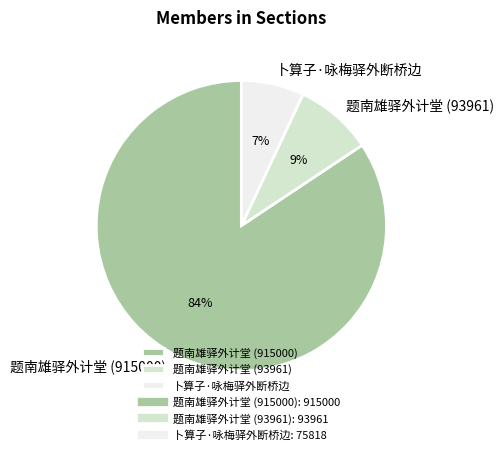

Does any single category account for the majority?

Yes